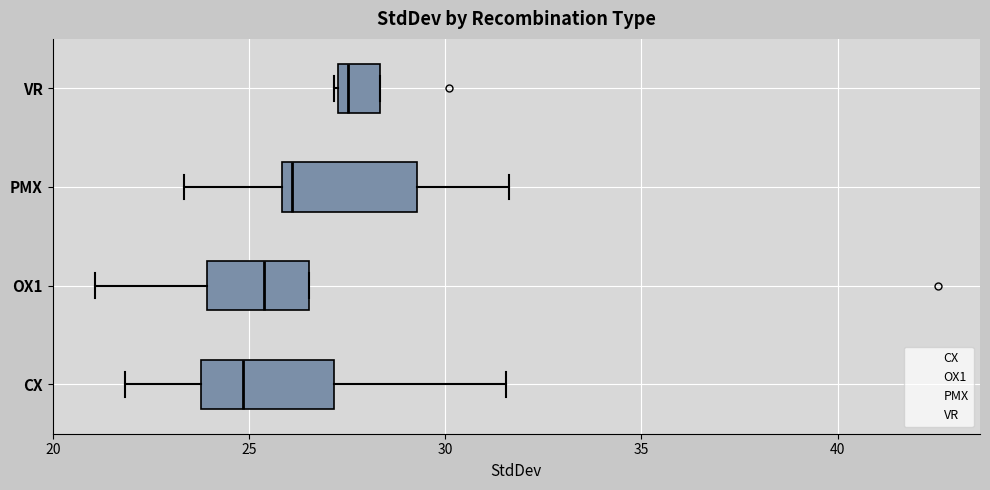

Reading bottom to top, read every box against the x-axis: the position of its median line, the range the box covers, and the ends of its whiskers. The values are not printed on the chart, so give them approximately, as read against the axis.

CX: median 25.0, box 24.0 to 27.0, whiskers 22.0 to 31.5
OX1: median 25.5, box 24.0 to 26.5, whiskers 21.0 to 26.5
PMX: median 26.0 (just right of the box's left edge), box 26.0 to 29.5, whiskers 23.5 to 31.5
VR: median 27.5 (just right of the box's left edge), box 27.5 to 28.5, whiskers 27.0 to 28.5